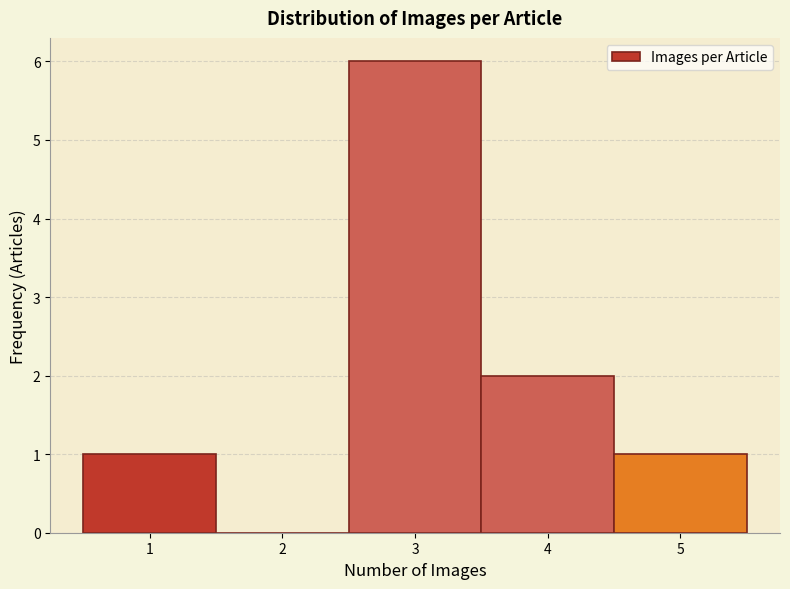

Reading left to right, list every bar in this chart as the range it spans on the x-axis followed by its height. The values are not printed on the chart, so give them approximately, as read against the axis.

0.5 to 1.5: 1
1.5 to 2.5: 0
2.5 to 3.5: 6
3.5 to 4.5: 2
4.5 to 5.5: 1